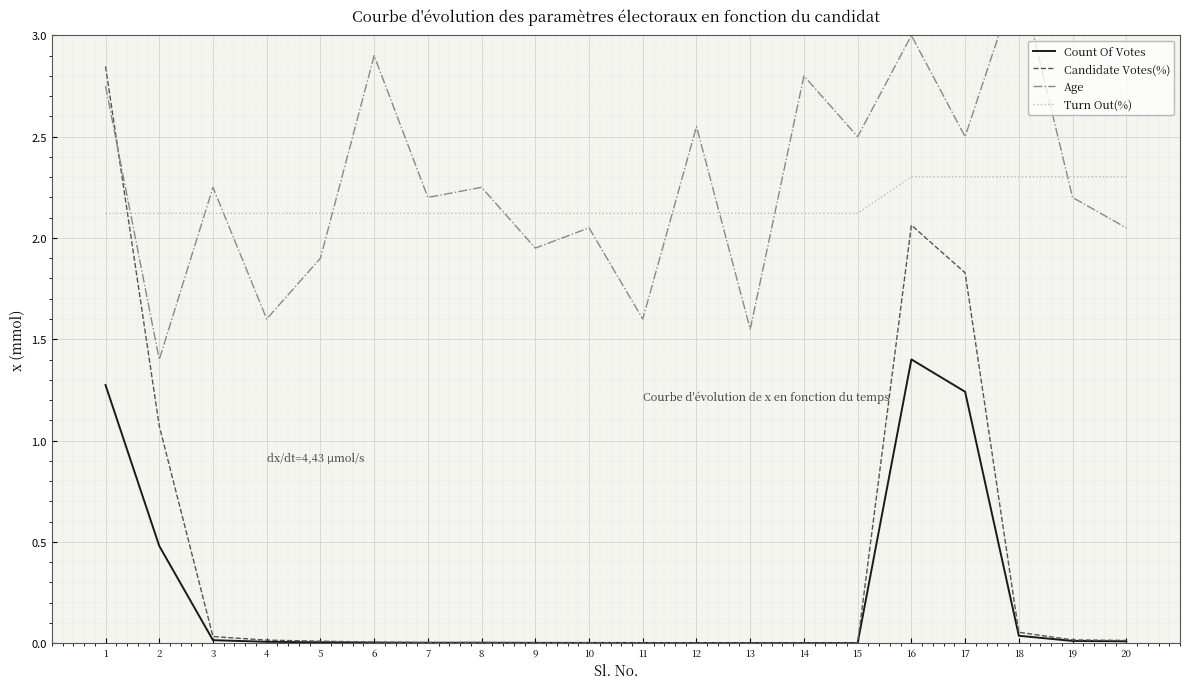

What is the value of the Age point at the 8th from the left?

2.2